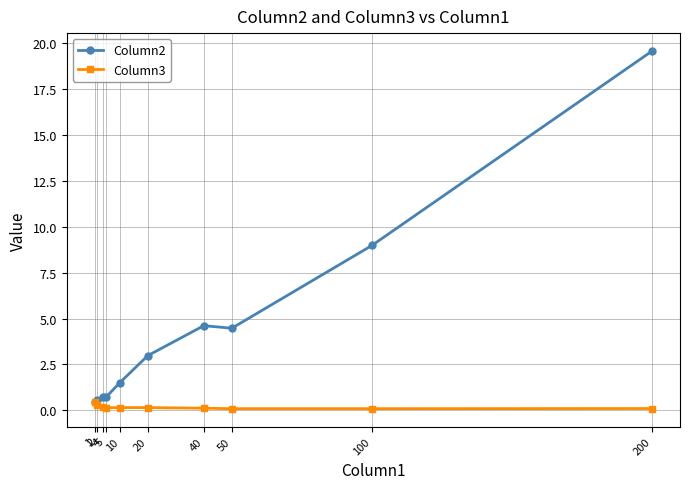

Is this an area chart (filled region under the line)?

No